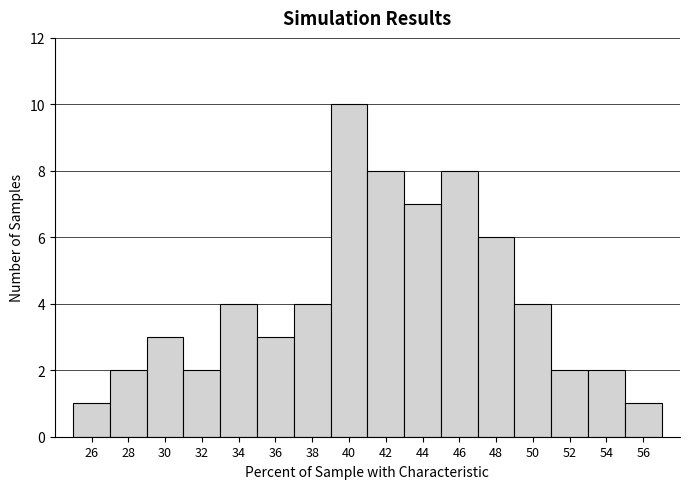

Reading left to right, list every bar in this chart as the range it spans on the x-axis followed by its height. The values are not printed on the chart, so give them approximately, as read against the axis.

25 to 27: 1
27 to 29: 2
29 to 31: 3
31 to 33: 2
33 to 35: 4
35 to 37: 3
37 to 39: 4
39 to 41: 10
41 to 43: 8
43 to 45: 7
45 to 47: 8
47 to 49: 6
49 to 51: 4
51 to 53: 2
53 to 55: 2
55 to 57: 1